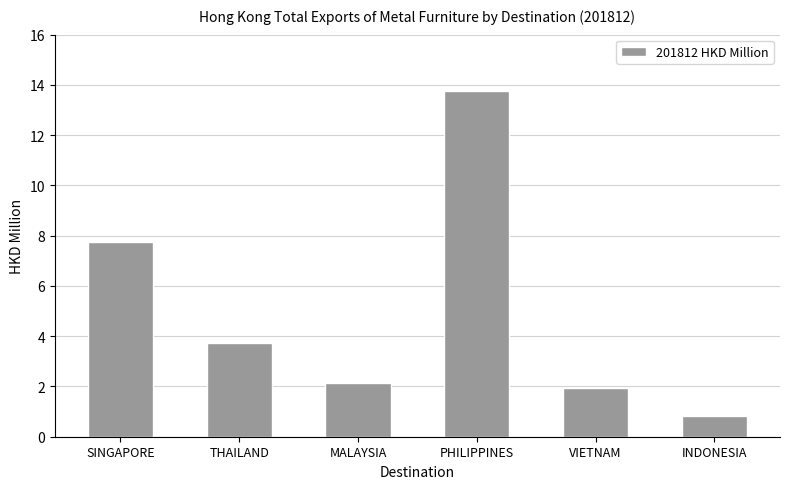

True or false: the data shows 2.1 at MALAYSIA.

True